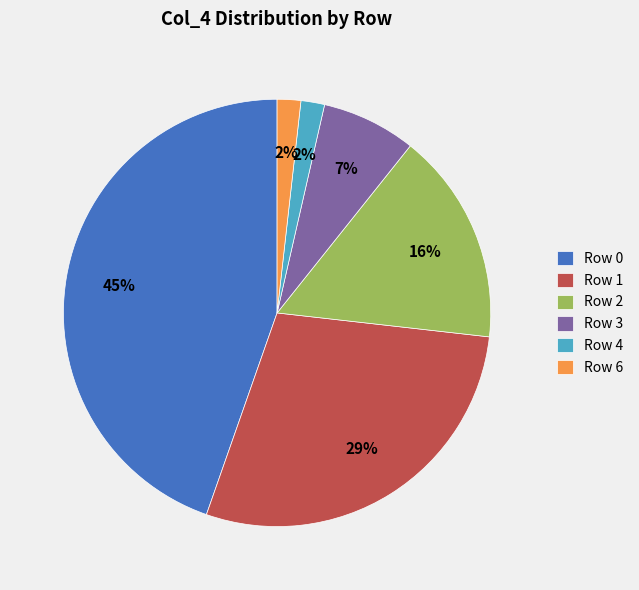

To the nearest percent, what percentage of the pie is Row 1?

29%